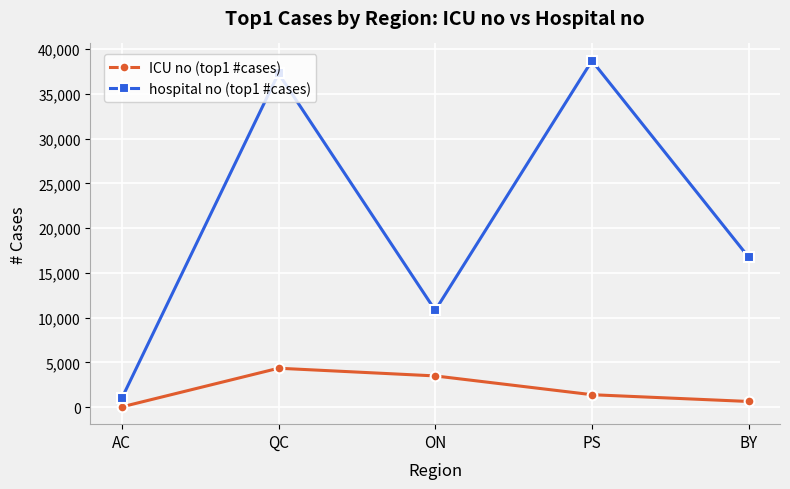

At which label does hospital no (top1 #cases) first exceed 16751?

QC